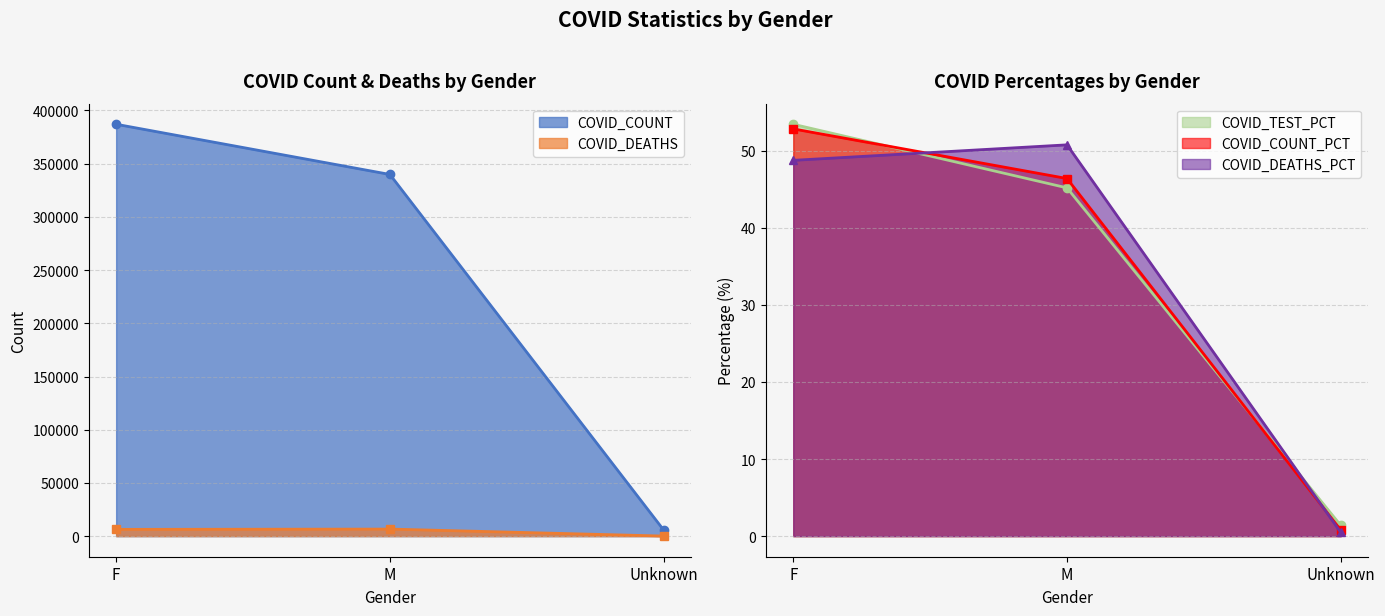

What is the label of the 3rd point from the right?

F